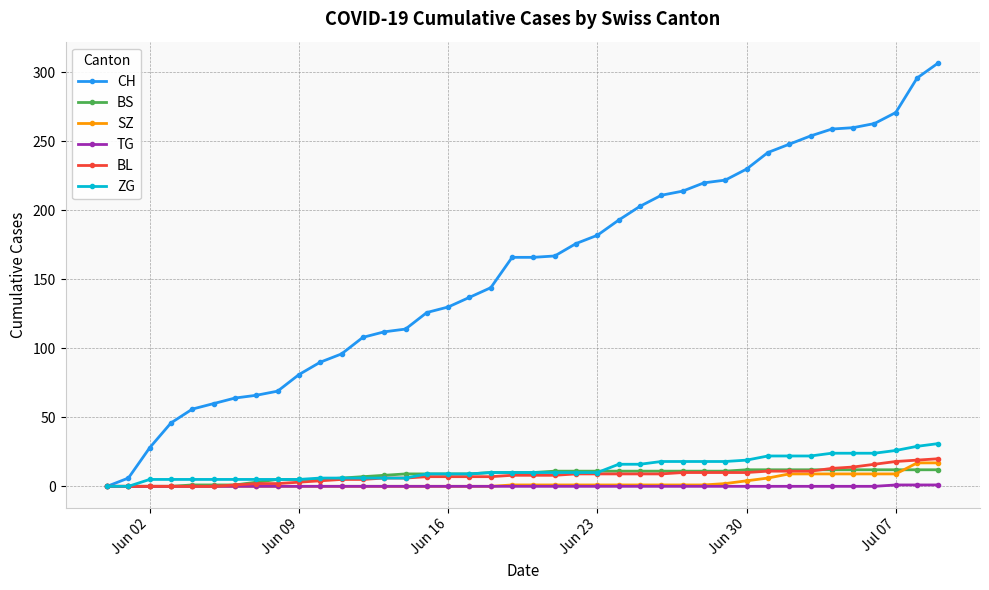

Which series has the largest total across all categories?

CH